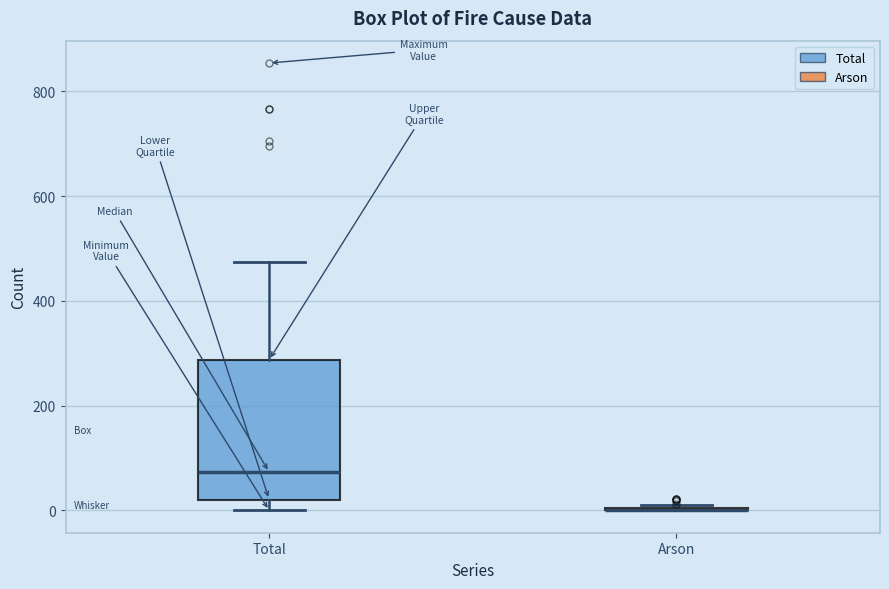

Where is the upper edge of the box for Total on the y-axis? The values are not printed on the chart, so give them approximately, as read against the axis.

280